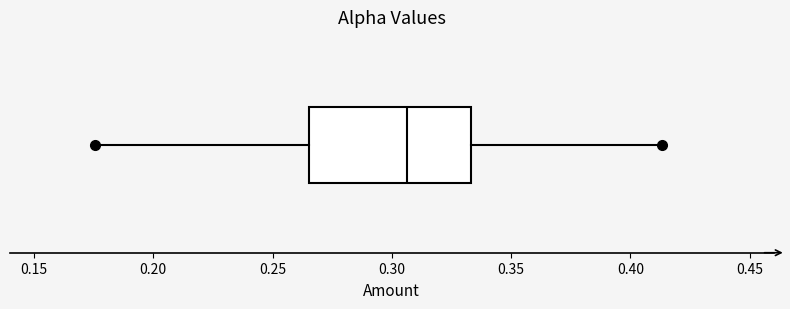

Where does the left whisker of the box end on the x-axis? The values are not printed on the chart, so give them approximately, as read against the axis.

0.175